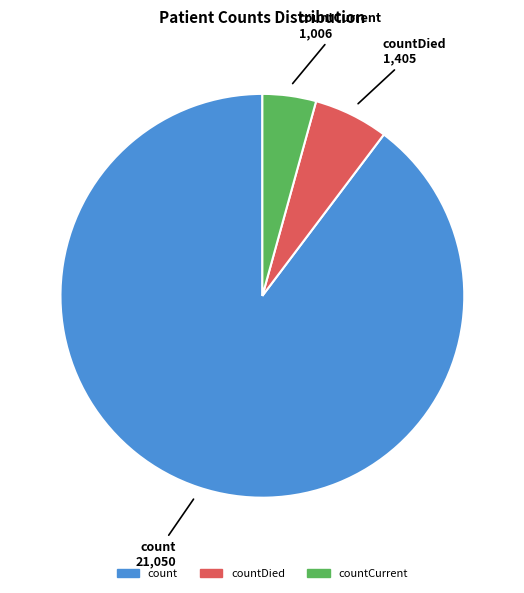

Does any single category account for the majority?

Yes